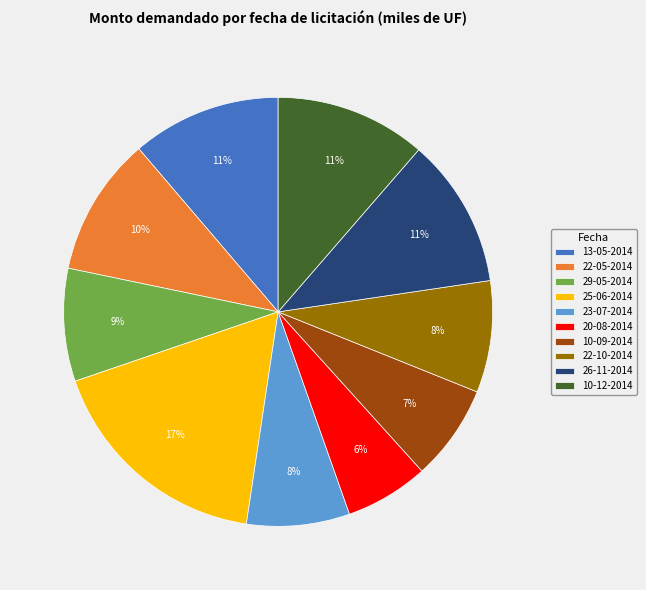

True or false: 22-05-2014 accounts for 19% of the total.

False